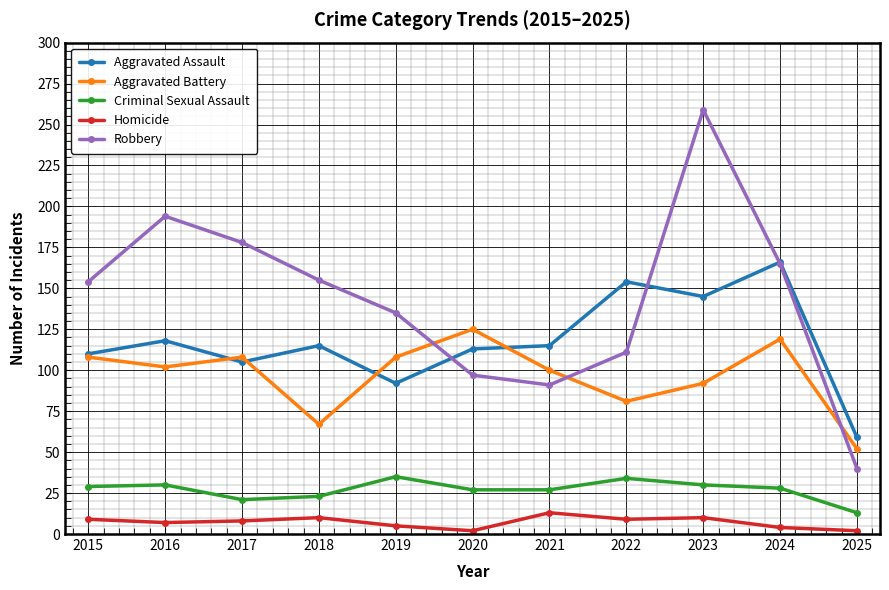

Rank the series by their maximum value, from highest to lowest.

Robbery, Aggravated Assault, Aggravated Battery, Criminal Sexual Assault, Homicide